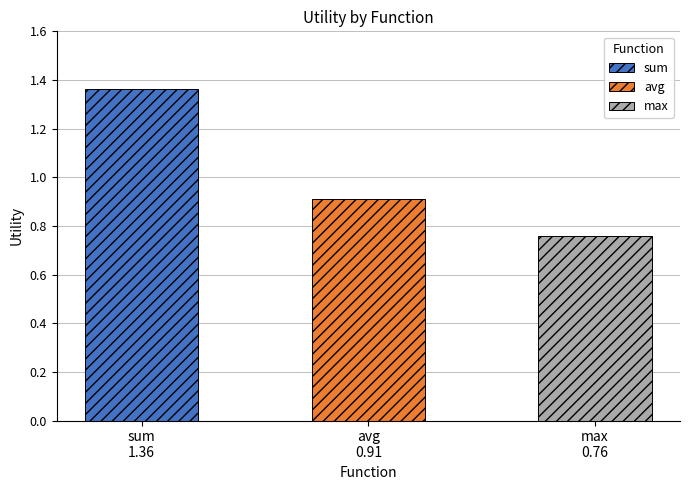

Are the bars horizontal?

No